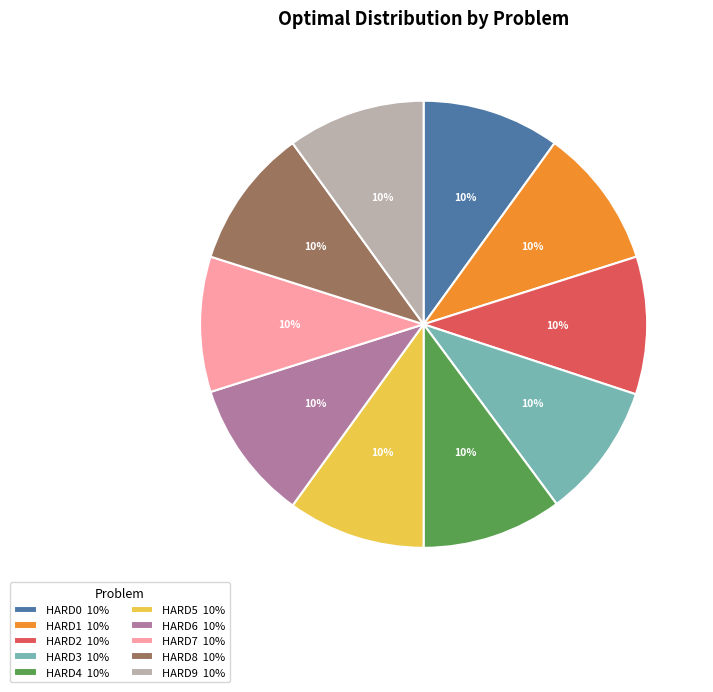

Approximately how many times larger is the value at HARD5 10% compared to HARD6 10%?

1.0